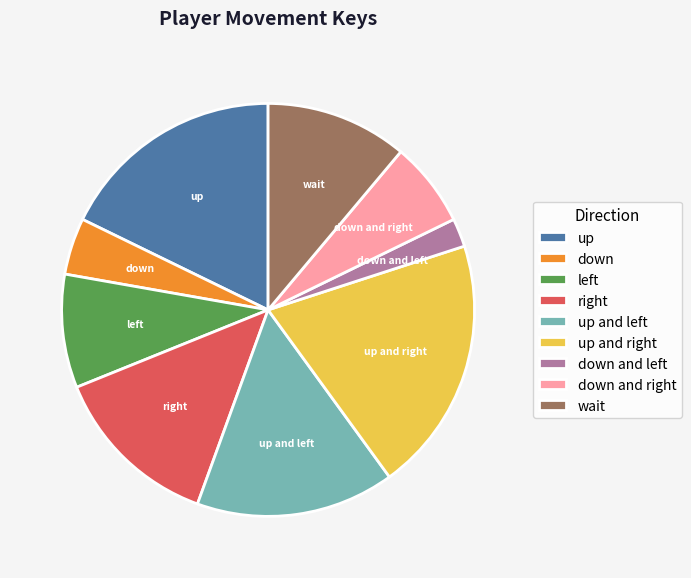

Rank the categories by value from lowest to highest.

down and left, down, down and right, left, wait, right, up and left, up, up and right